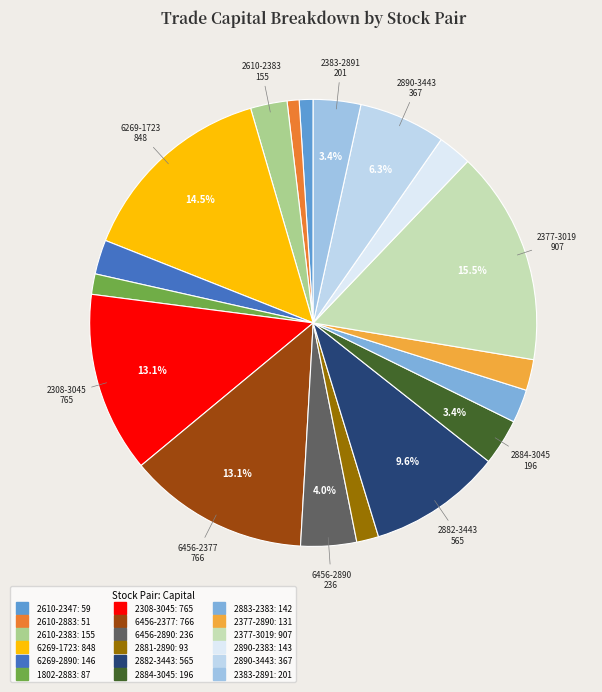

True or false: 2882-3443 accounts for 10% of the total.

True